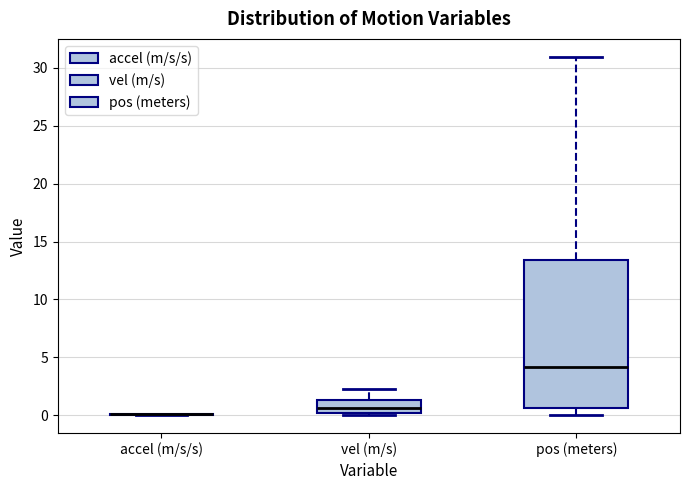

Where is the upper edge of the box for vel (m/s) on the y-axis? The values are not printed on the chart, so give them approximately, as read against the axis.

1.5